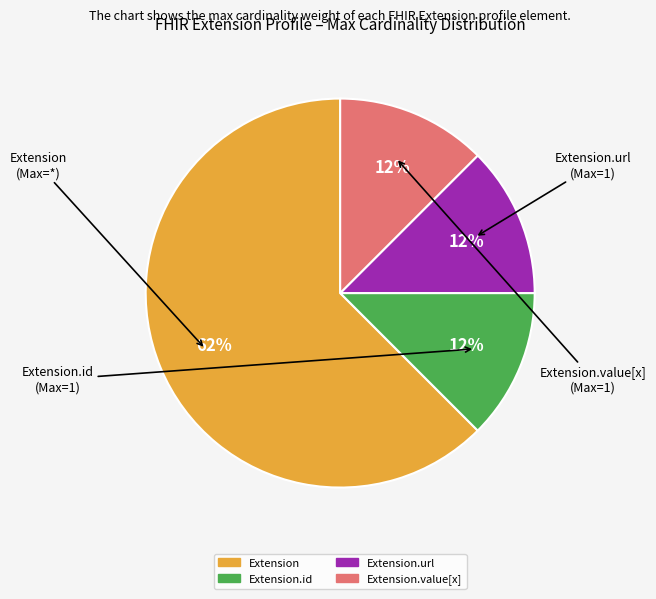

How many slices are in this pie chart?

4